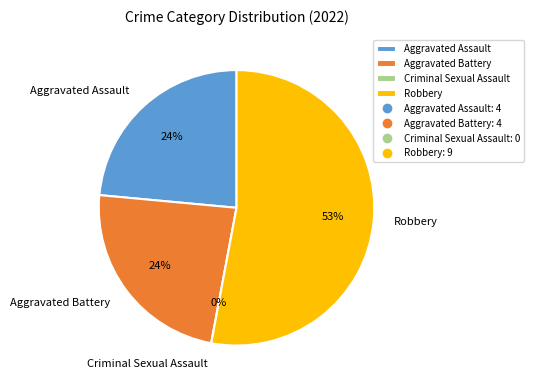

Is Aggravated Battery the majority of the pie?

No